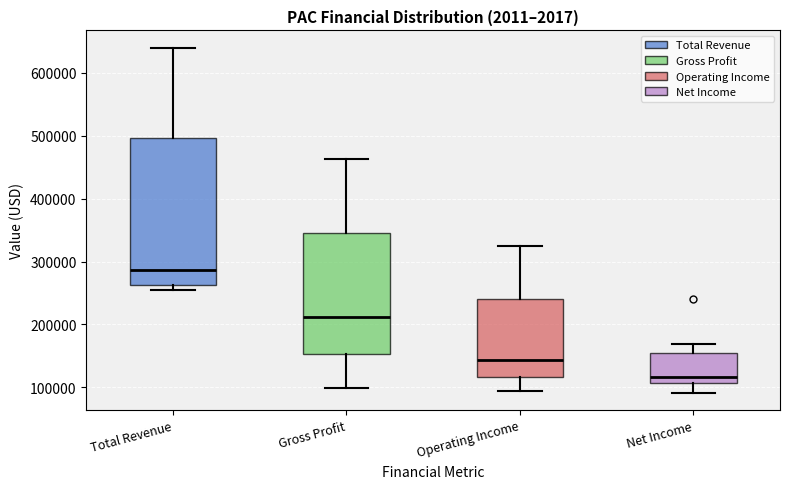

Reading left to right, read every box against the y-axis: the position of its median line, the range the box covers, and the ends of its whiskers. The values are not printed on the chart, so give them approximately, as read against the axis.

Total Revenue: median 290000, box 260000 to 500000, whiskers 260000 (just below the box's lower edge) to 640000
Gross Profit: median 210000, box 150000 to 350000, whiskers 100000 to 460000
Operating Income: median 140000, box 120000 to 240000, whiskers 100000 to 320000
Net Income: median 120000, box 110000 to 160000, whiskers 90000 to 170000